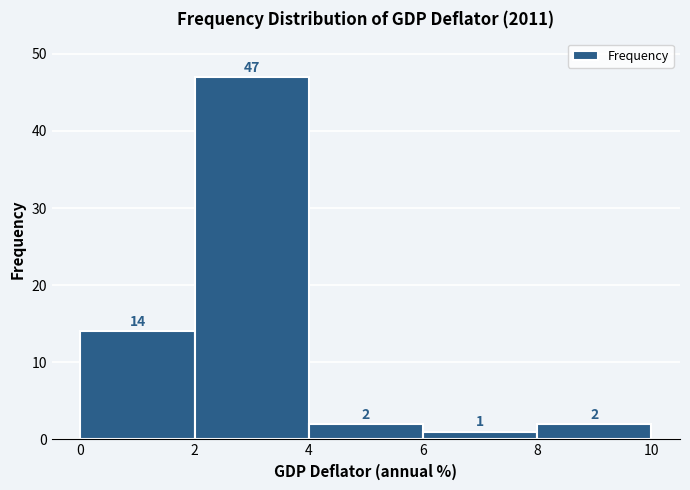

Reading left to right, transcribe this chart: for each bar, give the range it covers on the x-axis and its height.

0 to 2: 14
2 to 4: 47
4 to 6: 2
6 to 8: 1
8 to 10: 2